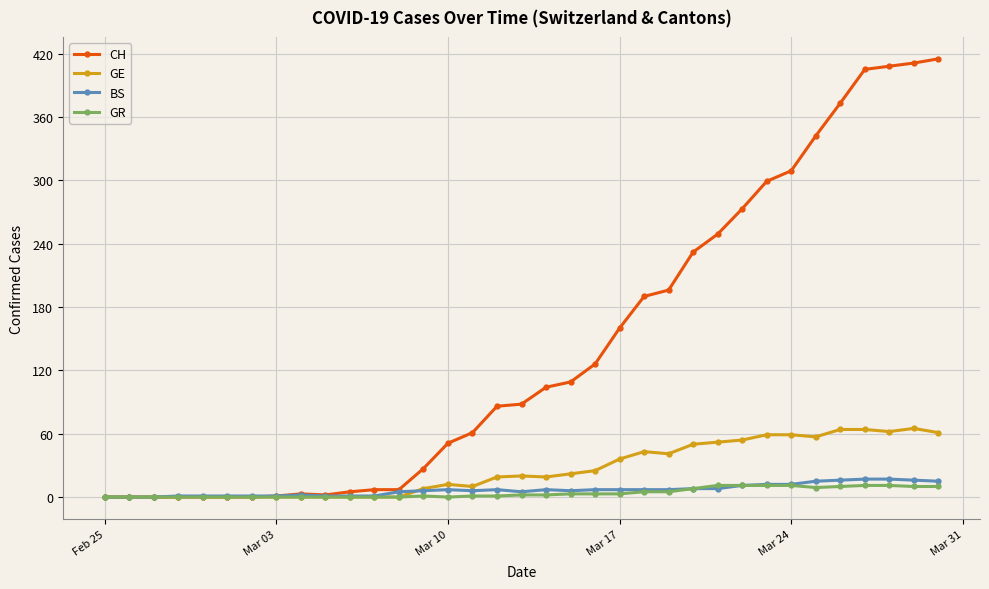

Which series has the widest spread of values?

CH